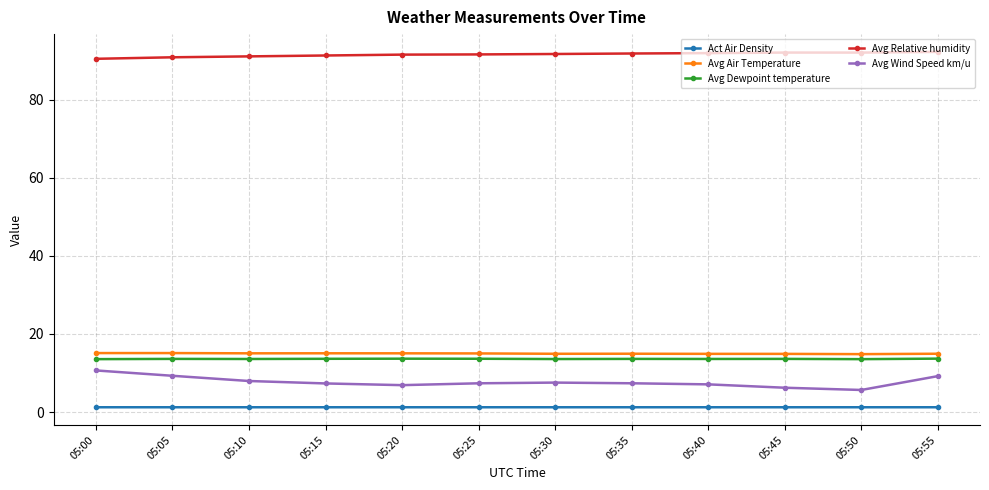

Rank the series at 05:35 from highest to lowest value.

Avg Relative humidity, Avg Air Temperature, Avg Dewpoint temperature, Avg Wind Speed km/u, Act Air Density